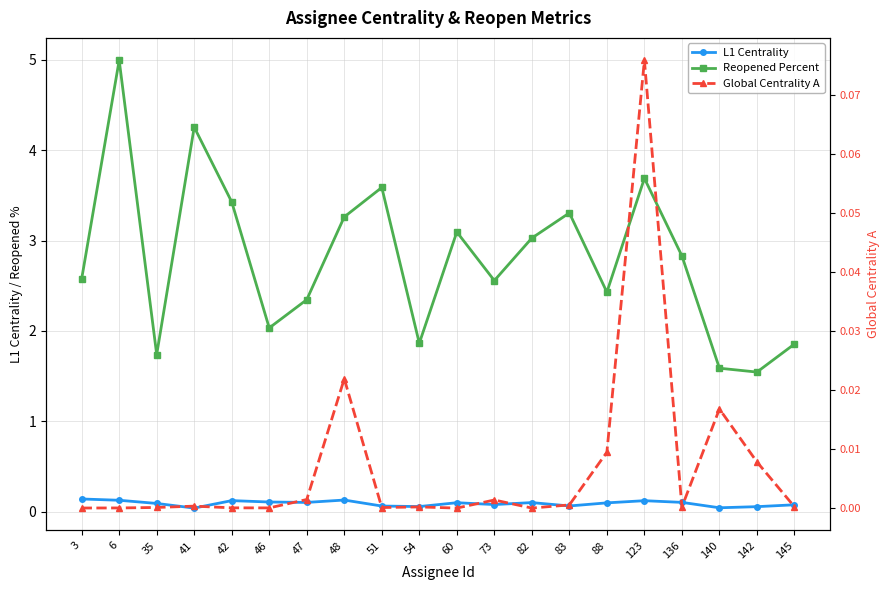

Reading right to left, transcribe all the data shown in this chart.

L1 Centrality: 0.1	0.1	0.0	0.1	0.1	0.1	0.1	0.1	0.1	0.1	0.1	0.1	0.1	0.1	0.1	0.1	0.0	0.1	0.1	0.1
Reopened Percent: 1.9	1.5	1.6	2.8	3.7	2.4	3.3	3.0	2.6	3.1	1.9	3.6	3.3	2.3	2.0	3.4	4.3	1.7	5.0	2.6
Global Centrality A: 0.0	0.0	0.0	0.0	0.1	0.0	0.0	0.0	0.0	0.0	0.0	0.0	0.0	0.0	0.0	0.0	0.0	0.0	0.0	0.0